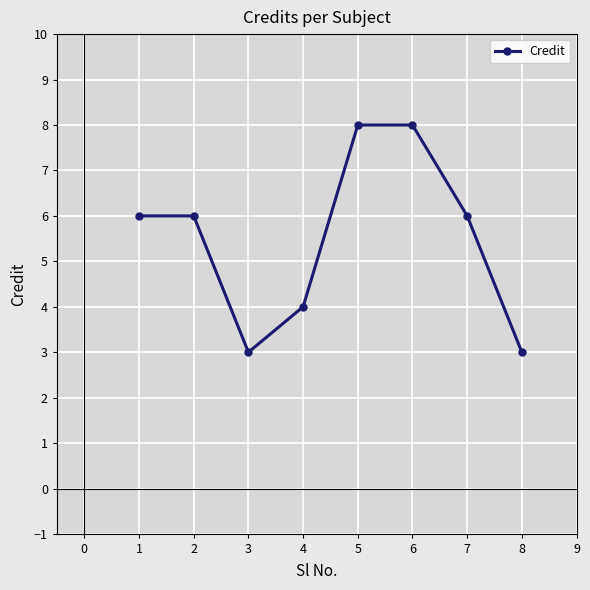

What is the smallest value displayed?

3